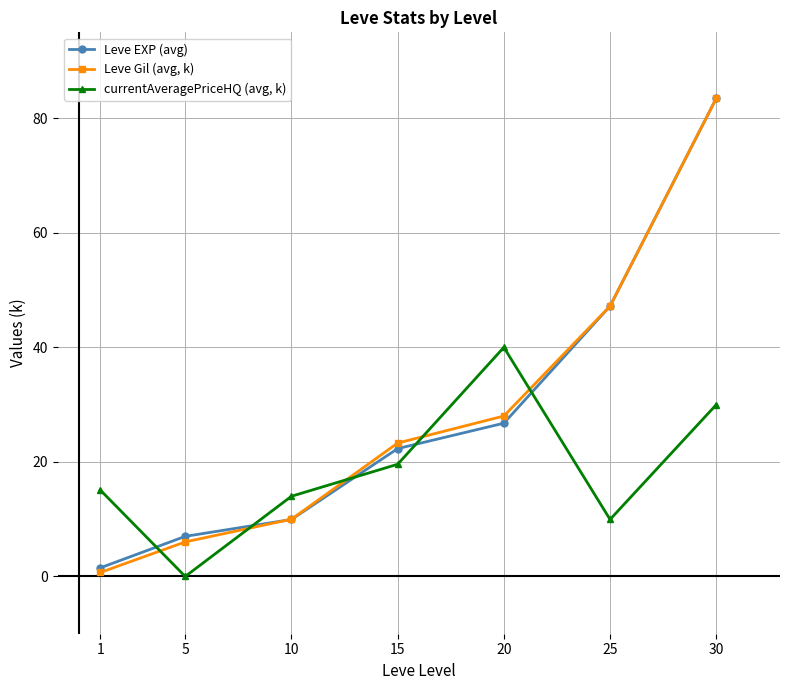

How many lines are shown in the chart?

3